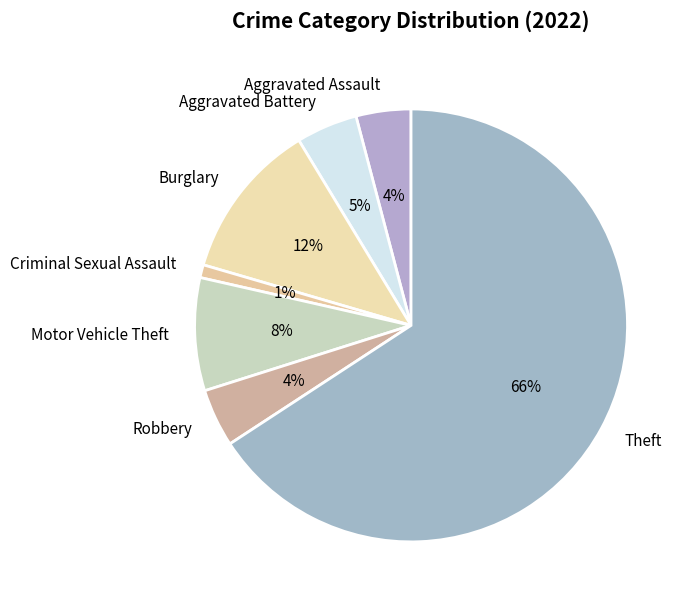

Is Aggravated Battery the majority of the pie?

No